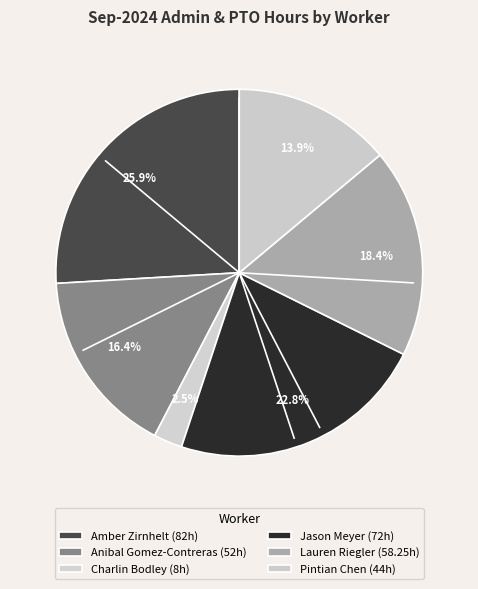

To the nearest percent, what is the difference between the Charlin Bodley and Amber Zirnhelt slice percentages?

23%